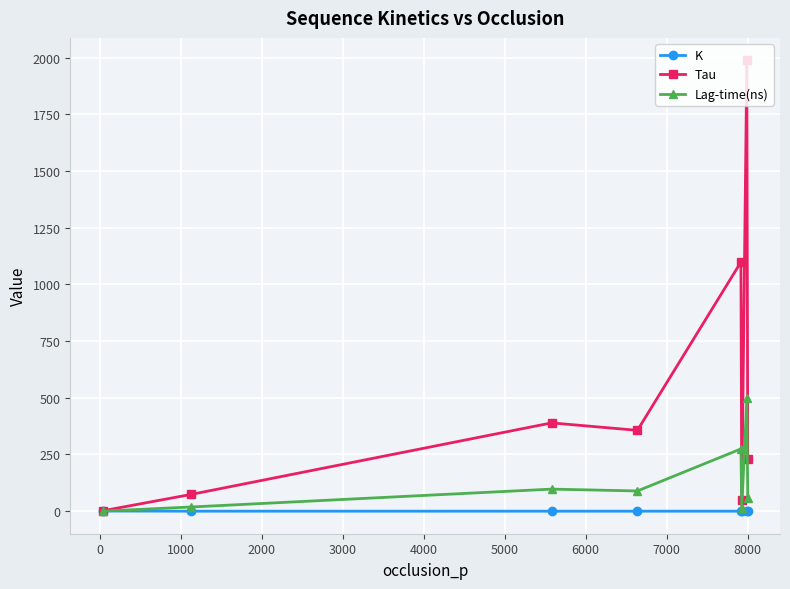

How many distinct data groups are displayed?

3